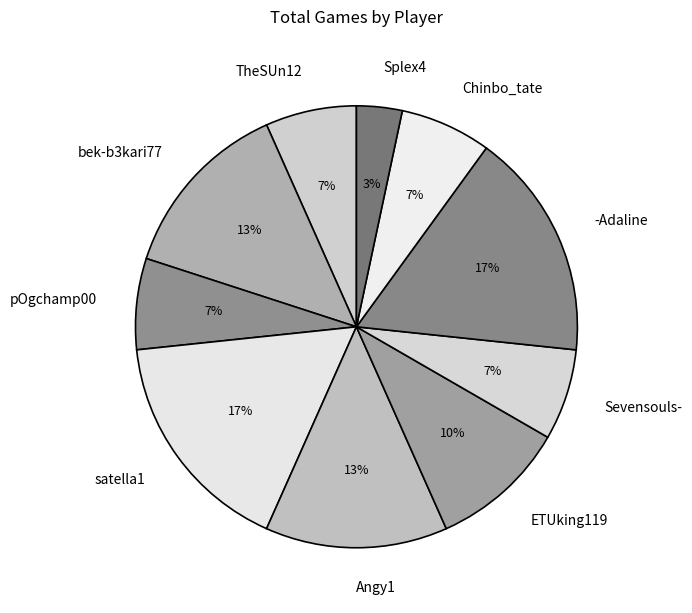

Is there any slice that represents more than half of the pie?

No